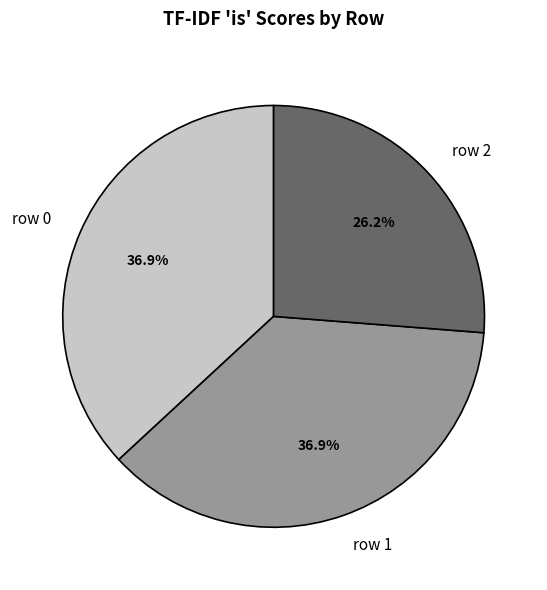

To the nearest percent, what percentage of the pie is row 0?

37%